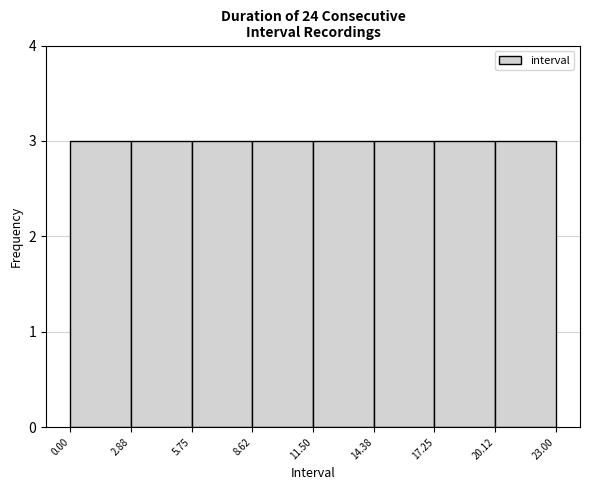

Reading left to right, list every bar in this chart as the range it spans on the x-axis followed by its height. The values are not printed on the chart, so give them approximately, as read against the axis.

0.00 to 2.88: 3
2.88 to 5.75: 3
5.75 to 8.62: 3
8.62 to 11.50: 3
11.50 to 14.38: 3
14.38 to 17.25: 3
17.25 to 20.12: 3
20.12 to 23.00: 3